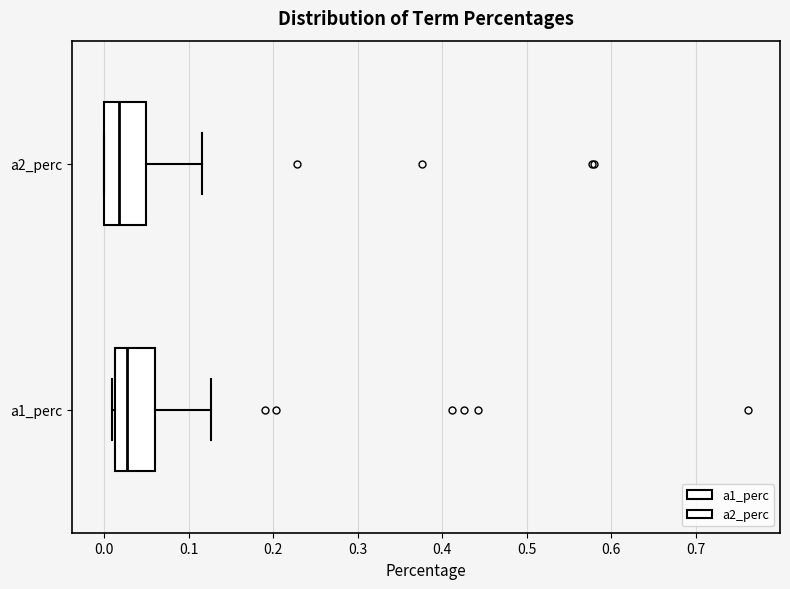

Reading bottom to top, read every box against the x-axis: the position of its median line, the range the box covers, and the ends of its whiskers. The values are not printed on the chart, so give them approximately, as read against the axis.

a1_perc: median 0.03, box 0.01 to 0.06, whiskers 0.01 (just left of the box's left edge) to 0.13
a2_perc: median 0.02, box 0.00 to 0.05, whiskers 0.00 to 0.12